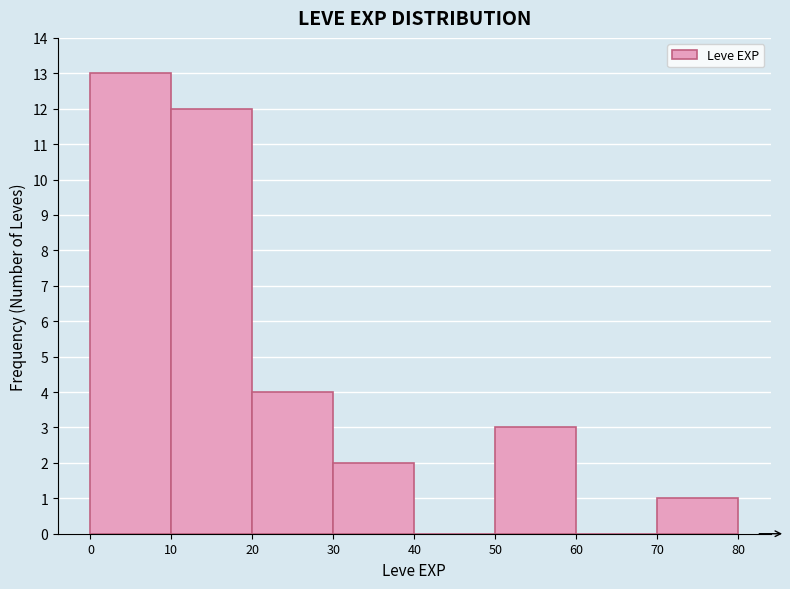

Reading left to right, transcribe this chart: for each bar, give the range it covers on the x-axis and its height. The values are not printed on the chart, so give them approximately, as read against the axis.

0 to 10: 13
10 to 20: 12
20 to 30: 4
30 to 40: 2
40 to 50: 0
50 to 60: 3
60 to 70: 0
70 to 80: 1